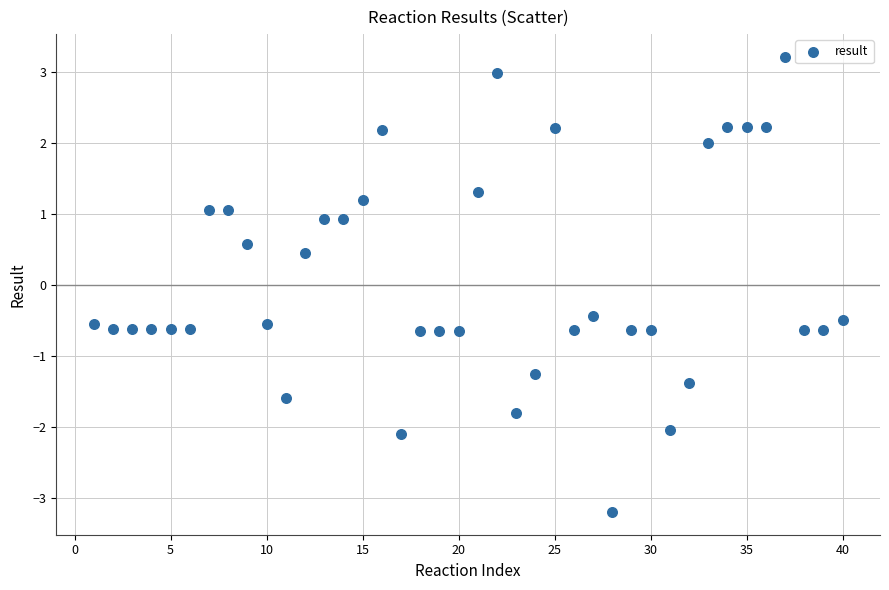

What is the range of X values (max minus min)?

39.0